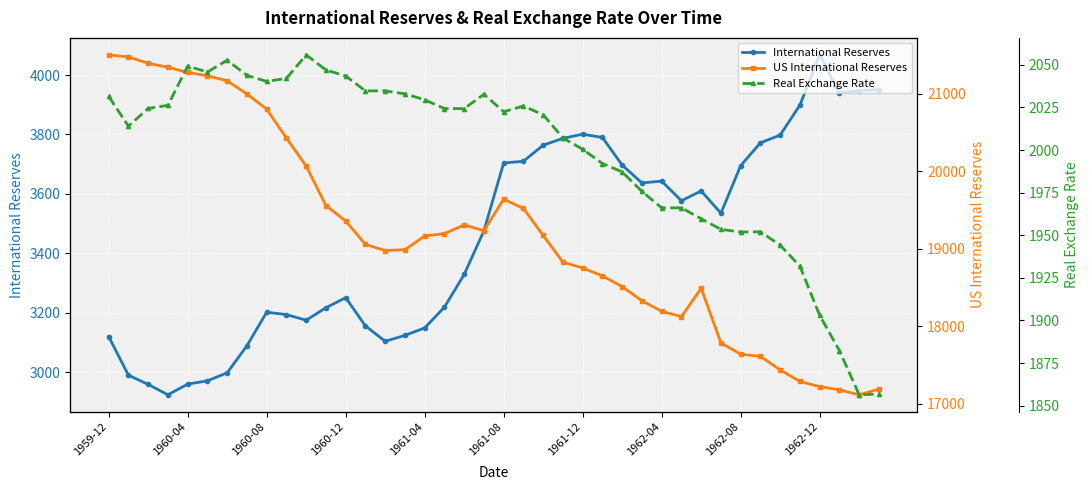

What is the total value across all series at 19?

24742.8